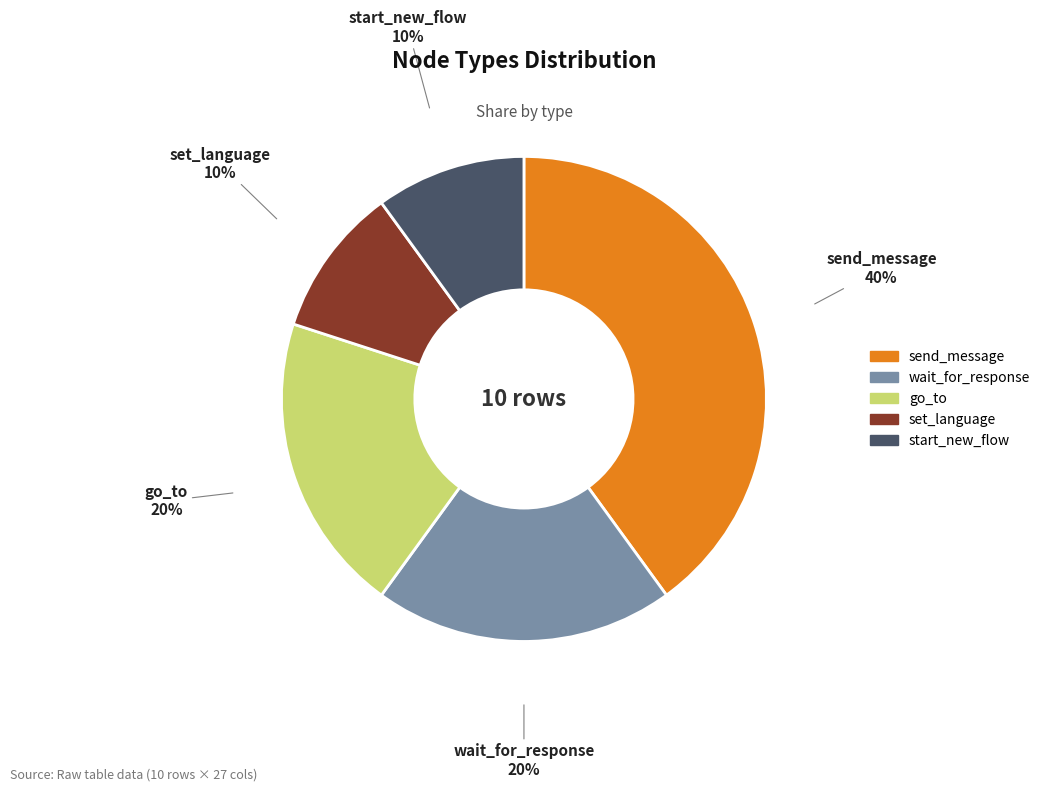

What percentage is the set_language slice, to the nearest percent?

10%